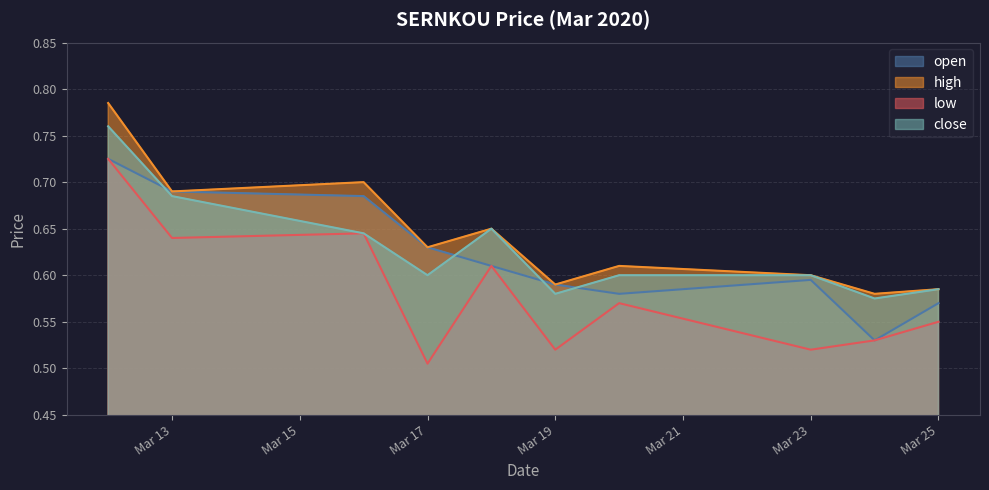

At which category is the sum across all series the highest?

2020-03-12